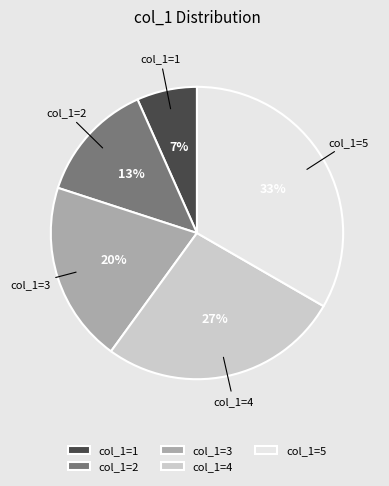

Is there any slice that represents more than half of the pie?

No